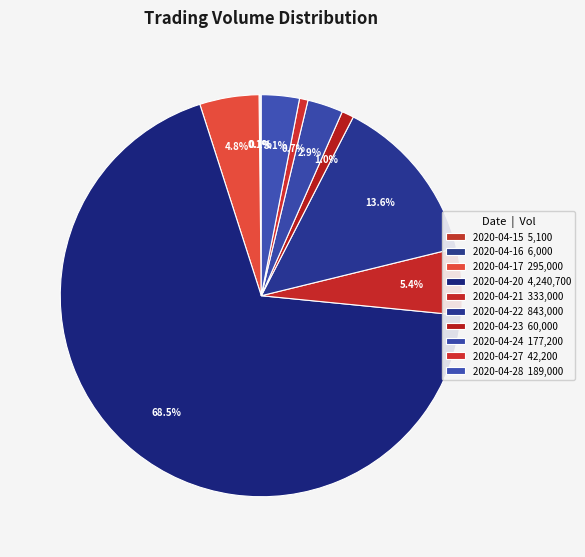

What percentage is NOT represented by 2020-04-24?

97.1%